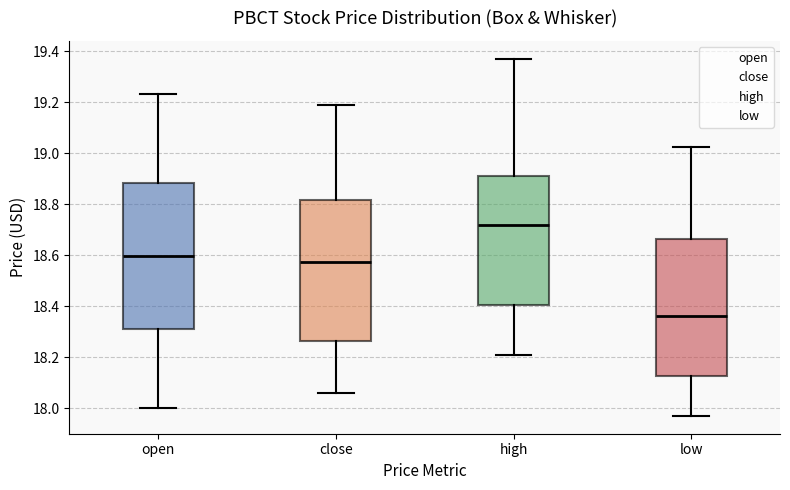

Reading left to right, transcribe this box plot: for each box, give where its median line is, the range the box spans, and where its two whiskers end, as read against the y-axis. The values are not printed on the chart, so give them approximately, as read against the axis.

open: median 18.60, box 18.32 to 18.88, whiskers 18.00 to 19.24
close: median 18.58, box 18.26 to 18.82, whiskers 18.06 to 19.20
high: median 18.72, box 18.40 to 18.92, whiskers 18.22 to 19.38
low: median 18.36, box 18.12 to 18.66, whiskers 17.98 to 19.02